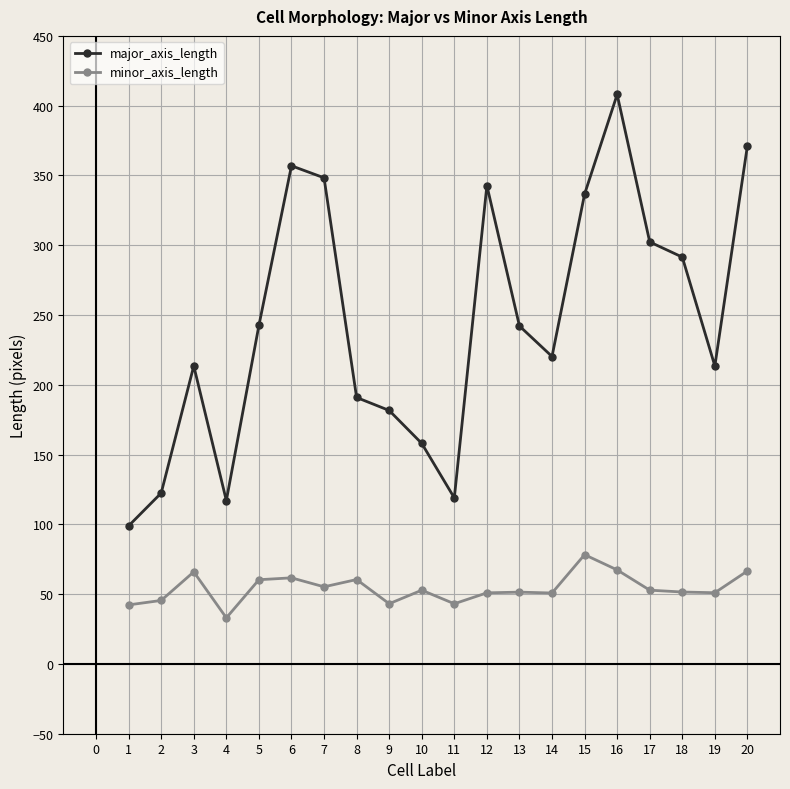

How many values in the major_axis_length series are below 242?

10